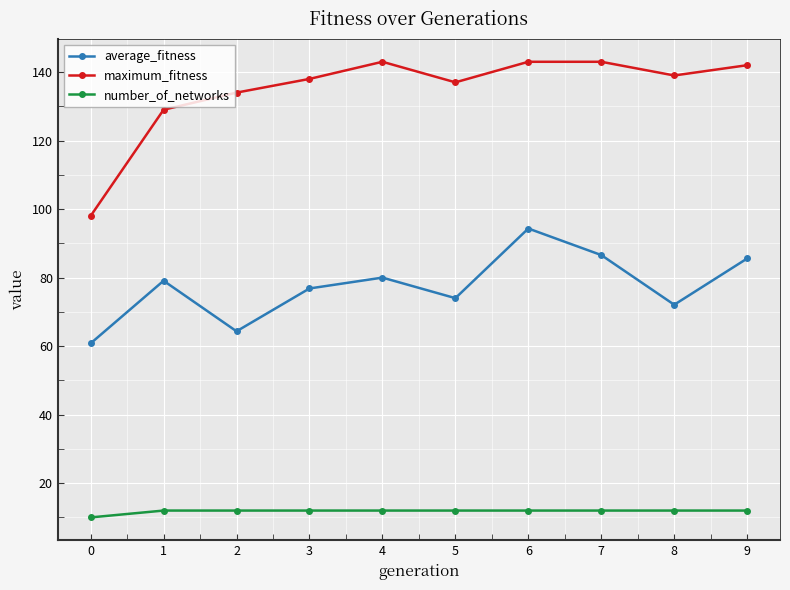

What is the highest value of the number_of_networks series?

12.0